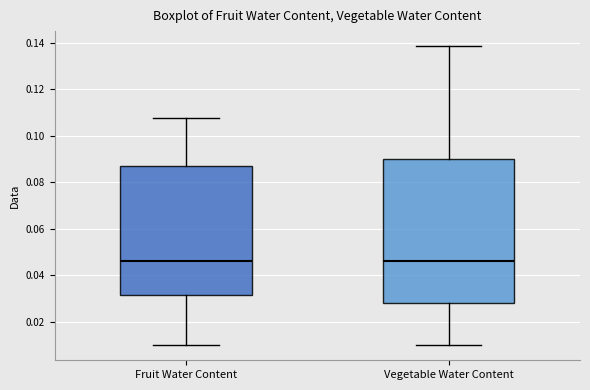

Comparing the boxes themselves (not the whiskers), which one is the tallest?

Vegetable Water Content